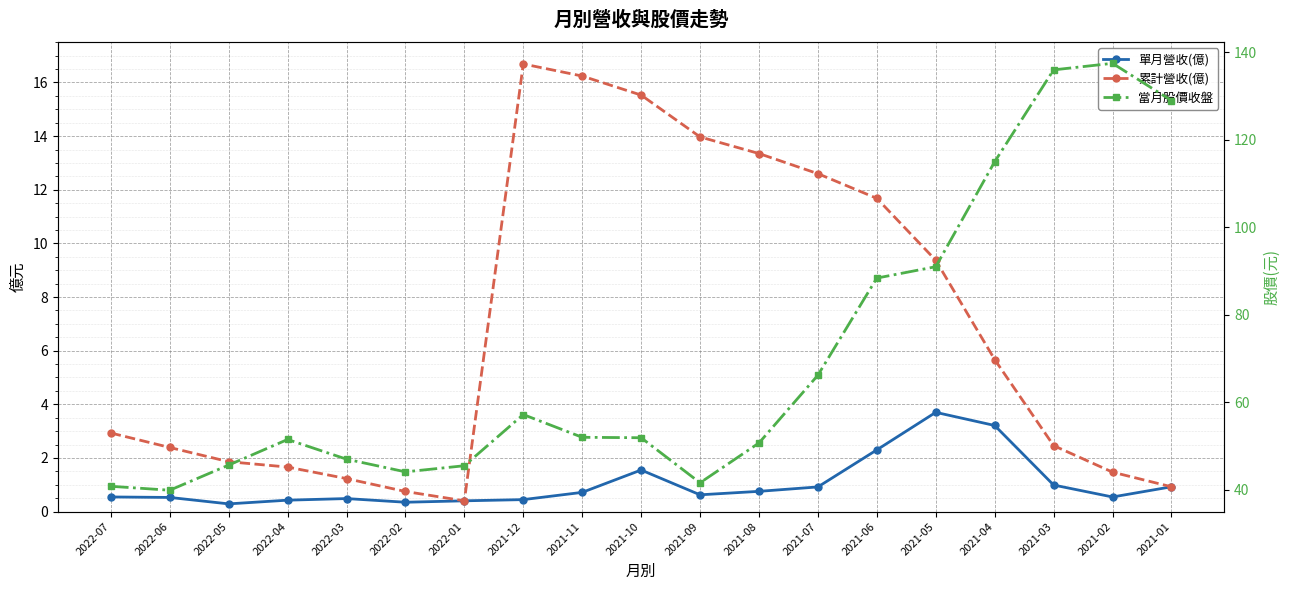

What is the sum of all 累計營收(億) values?

131.2